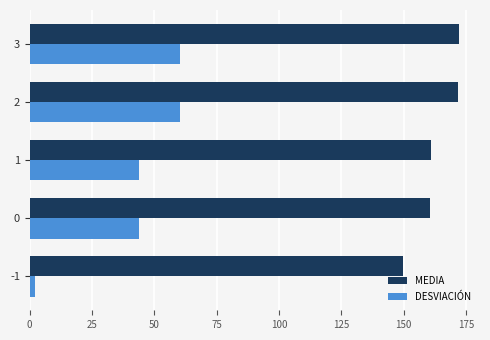

Which series has the widest spread of values?

DESVIACIÓN